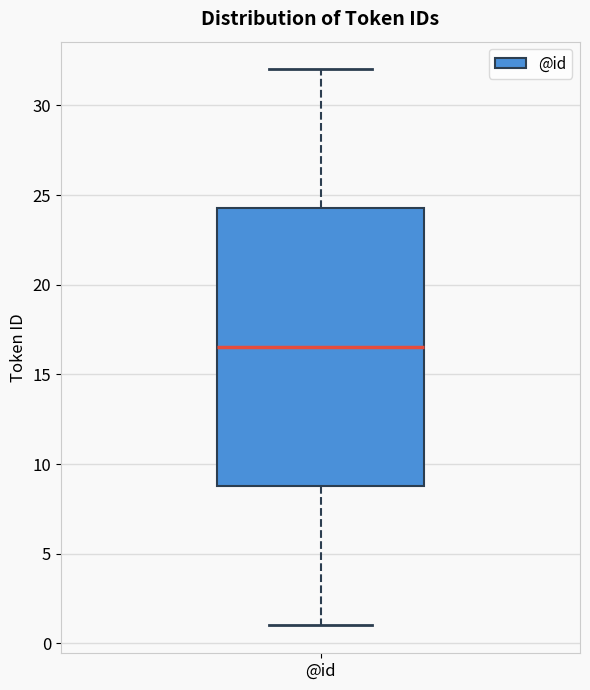

Where is the upper edge of the box for @id on the y-axis? The values are not printed on the chart, so give them approximately, as read against the axis.

24.5